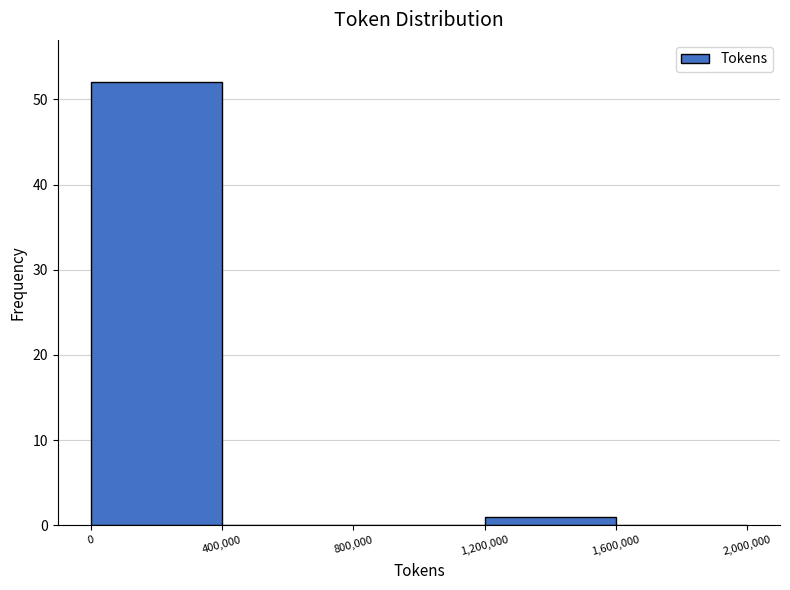

Reading left to right, transcribe this chart: for each bar, give the range it covers on the x-axis and its height. The values are not printed on the chart, so give them approximately, as read against the axis.

0 to 400,000: 52
400,000 to 800,000: 0
800,000 to 1,200,000: 0
1,200,000 to 1,600,000: 1
1,600,000 to 2,000,000: 0